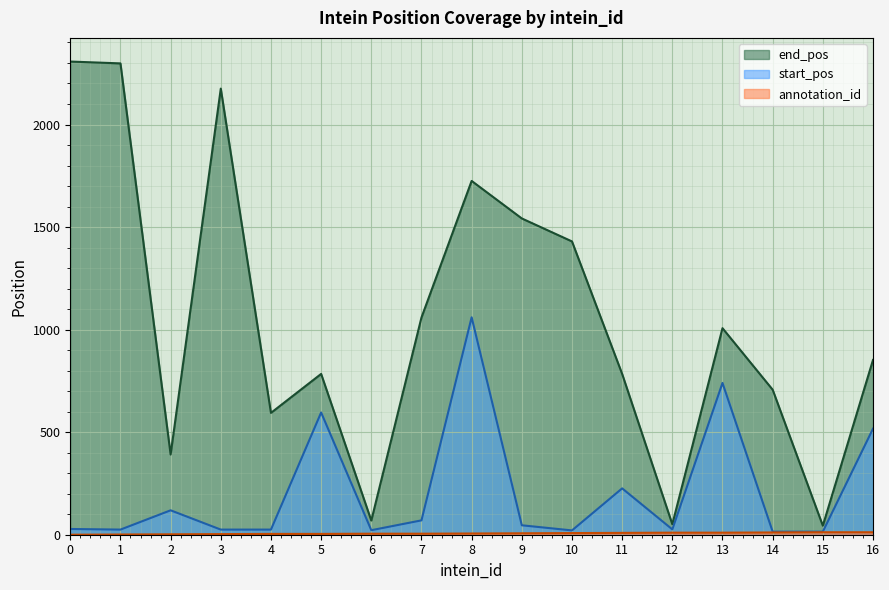

Reading left to right, extract all data points from this chart.

end_pos: 2307	2298	391	2175	594	784	69	1059	1725	1542	1430	784	51	1007	707	44	852
start_pos: 28	25	119	25	25	596	22	70	1060	46	21	226	26	740	15	15	517
annotation_id: 0	1	2	3	4	4	5	5	6	7	8	9	10	10	11	12	12